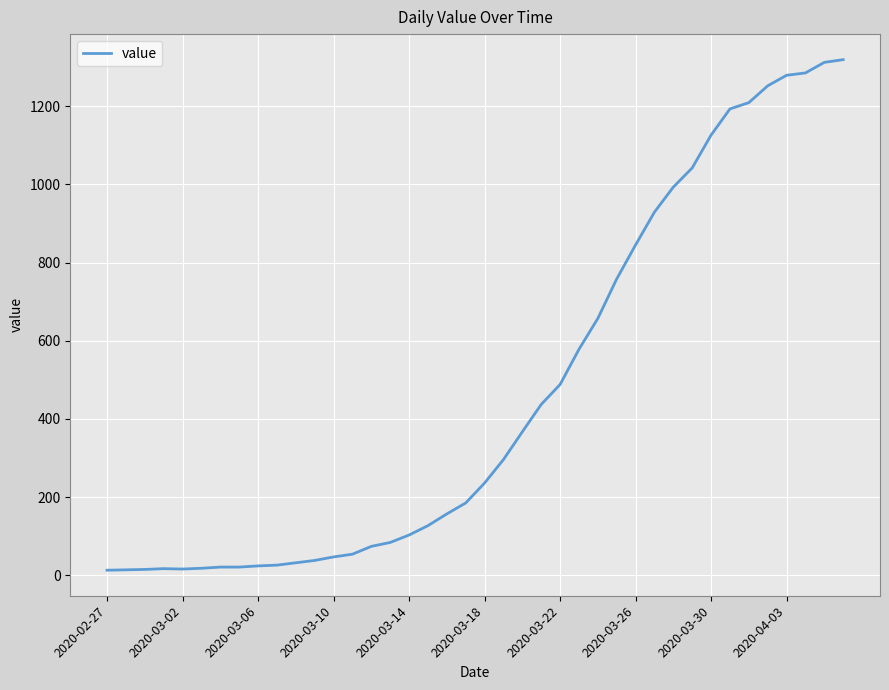

What is the maximum value shown in the chart?

1319